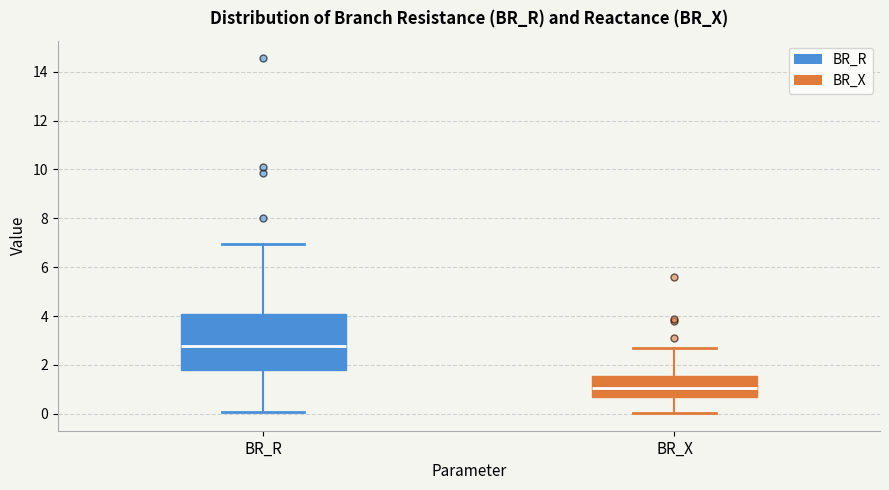

Reading left to right, transcribe this box plot: for each box, give where its median line is, the range the box spans, and where its two whiskers end, as read against the y-axis. The values are not printed on the chart, so give them approximately, as read against the axis.

BR_R: median 2.8, box 1.8 to 4.0, whiskers 0.0 to 7.0
BR_X: median 1.0, box 0.6 to 1.6, whiskers 0.0 to 2.6